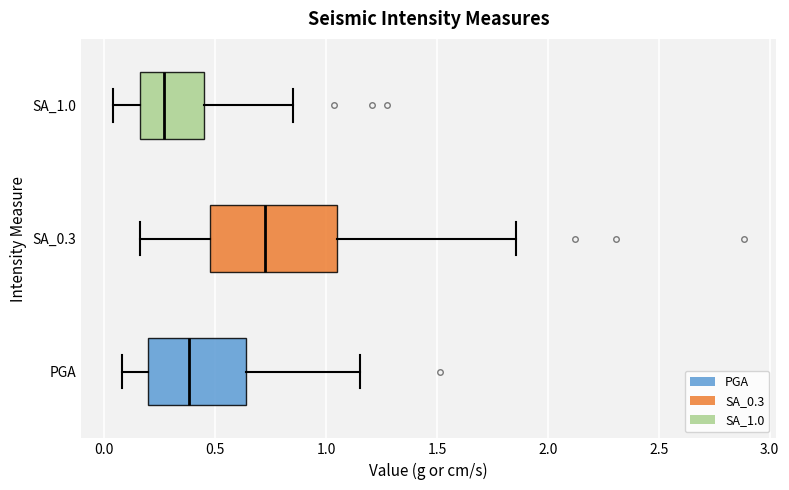

Where is the right edge of the box for SA_0.3 on the x-axis? The values are not printed on the chart, so give them approximately, as read against the axis.

1.05